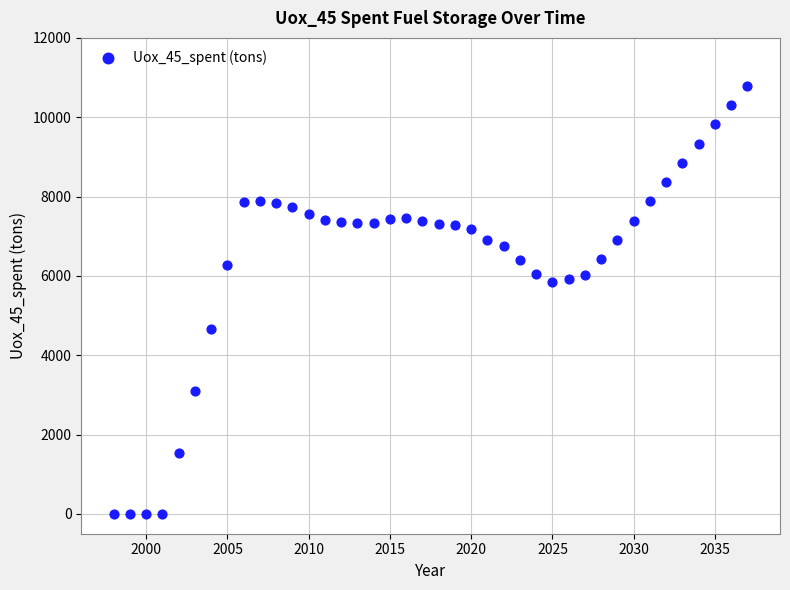

What is the range of X values (max minus min)?

39.0